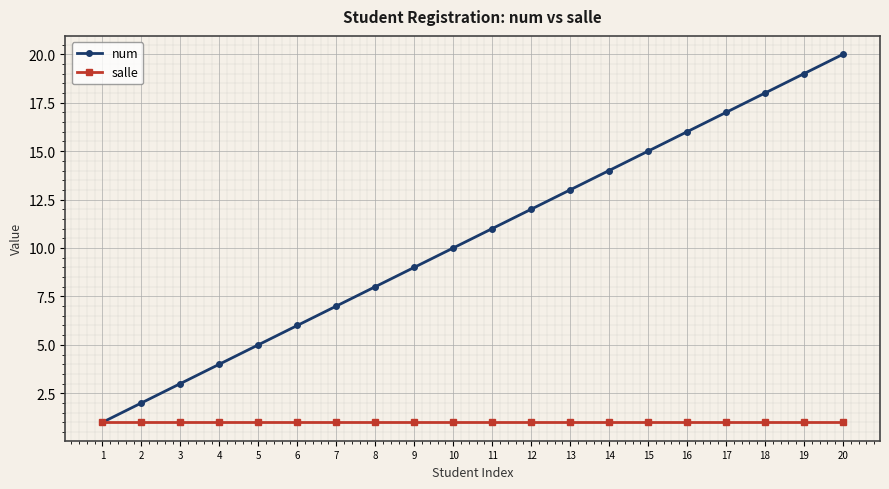

How many values in the num series are below 11?

10